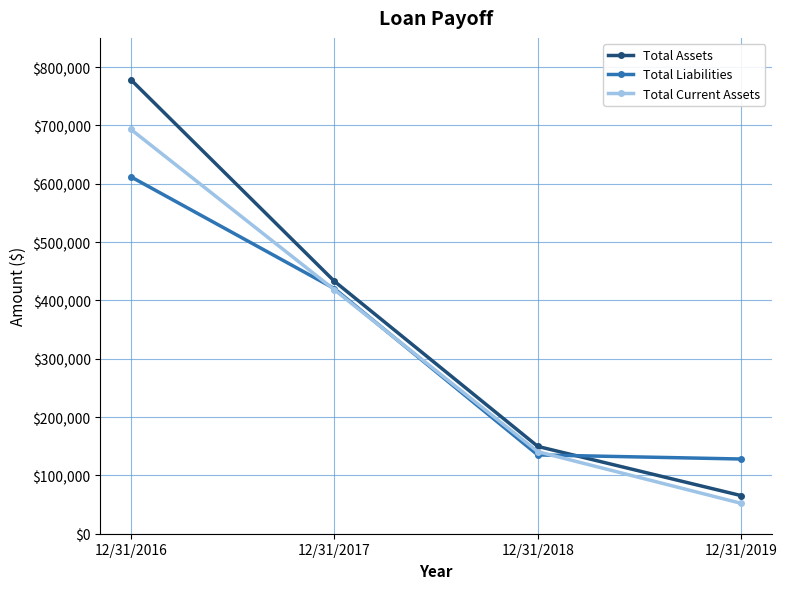

At which label does Total Liabilities reach its peak?

12/31/2016